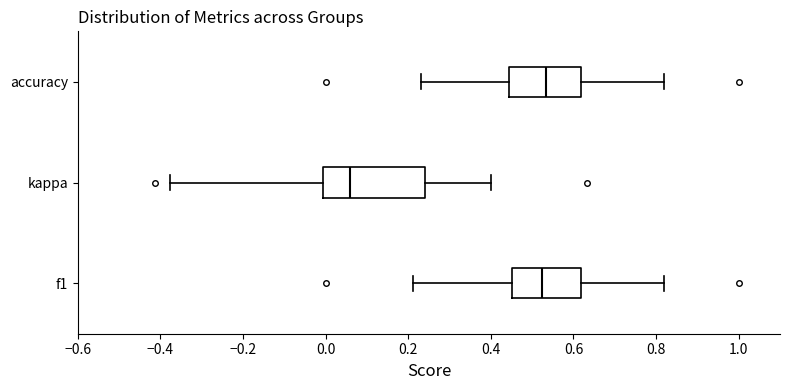

Reading bottom to top, transcribe this box plot: for each box, give where its median line is, the range the box spans, and where its two whiskers end, as read against the x-axis. The values are not printed on the chart, so give them approximately, as read against the axis.

f1: median 0.52, box 0.46 to 0.62, whiskers 0.22 to 0.82
kappa: median 0.06, box 0.00 to 0.24, whiskers -0.38 to 0.40
accuracy: median 0.54, box 0.44 to 0.62, whiskers 0.24 to 0.82